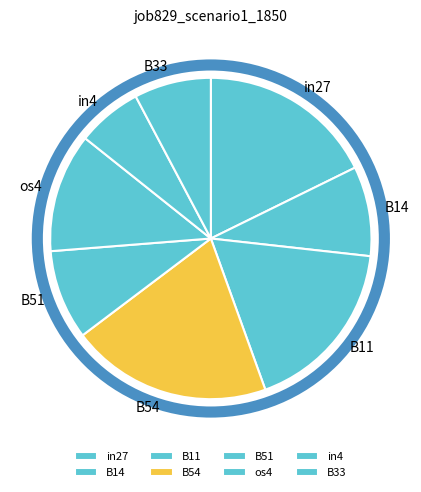

Combined, do B33 and in4 account for over 50%?

No